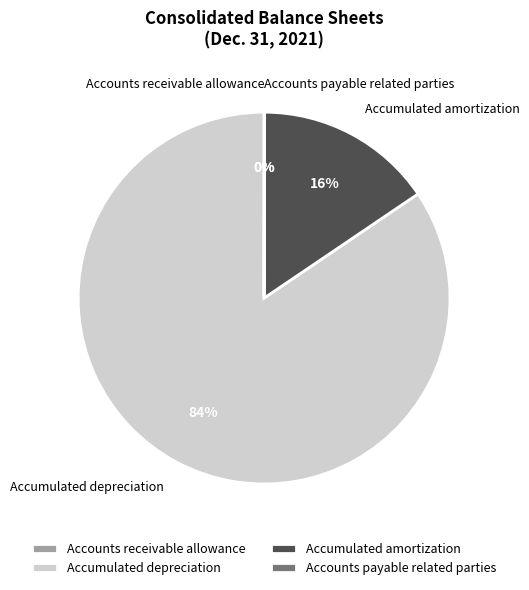

True or false: Accumulated depreciation accounts for 84% of the total.

True